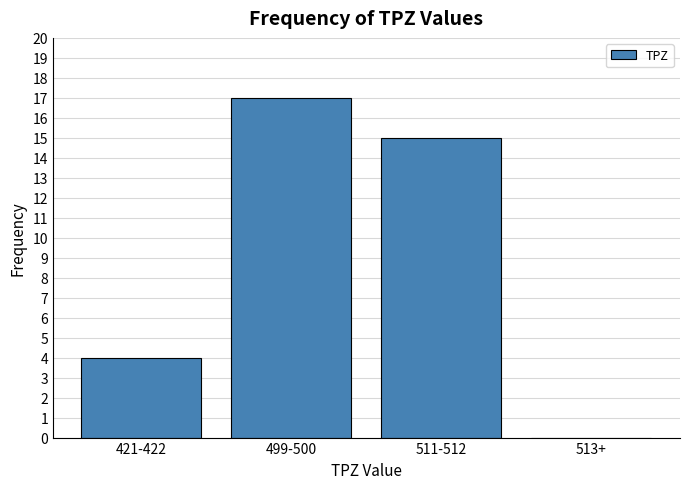

Reading left to right, list all the values displayed in this chart.

421-422=4	499-500=17	511-512=15	513+=0